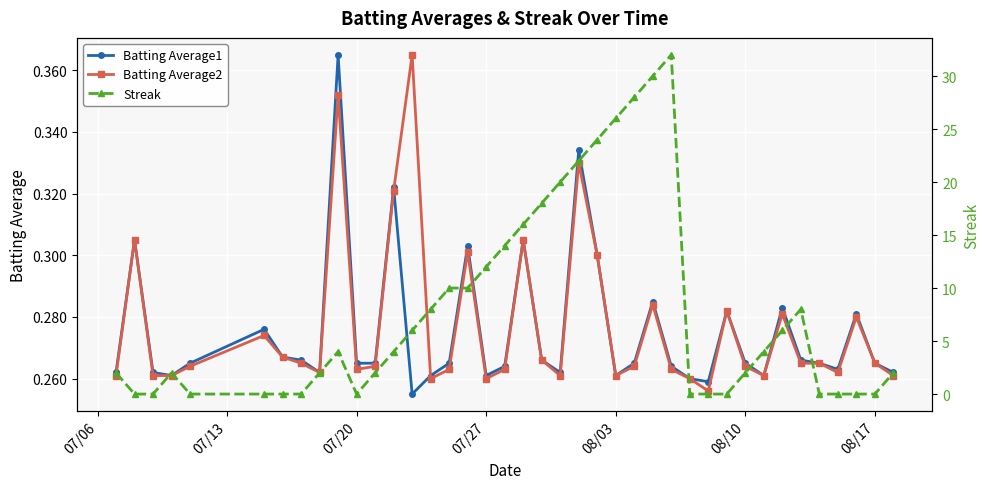

Reading right to left, extract all data points from this chart.

Batting Average1: 0.3	0.3	0.3	0.3	0.3	0.3	0.3	0.3	0.3	0.3	0.3	0.3	0.3	0.3	0.3	0.3	0.3	0.3	0.3	0.3	0.3	0.3	0.3	0.3	0.3	0.3	0.3	0.3	0.3	0.3	0.4	0.3	0.3	0.3	0.3	0.3	0.3	0.3	0.3	0.3
Batting Average2: 0.3	0.3	0.3	0.3	0.3	0.3	0.3	0.3	0.3	0.3	0.3	0.3	0.3	0.3	0.3	0.3	0.3	0.3	0.3	0.3	0.3	0.3	0.3	0.3	0.3	0.3	0.4	0.3	0.3	0.3	0.4	0.3	0.3	0.3	0.3	0.3	0.3	0.3	0.3	0.3
Streak: 2.0	0.0	0.0	0.0	0.0	8.0	6.0	4.0	2.0	0.0	0.0	0.0	32.0	30.0	28.0	26.0	24.0	22.0	20.0	18.0	16.0	14.0	12.0	10.0	10.0	8.0	6.0	4.0	2.0	0.0	4.0	2.0	0.0	0.0	0.0	0.0	2.0	0.0	0.0	2.0